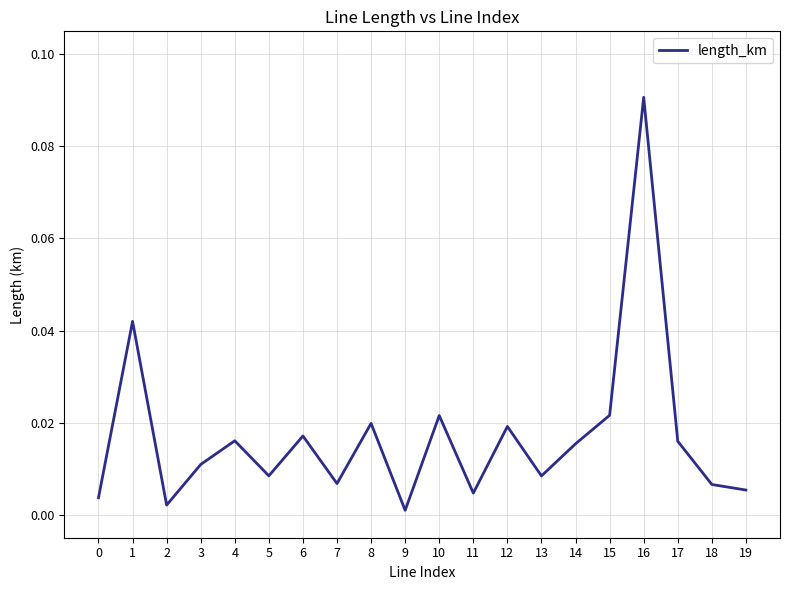

How many interior local valleys (lower than both neighbors) does the data have?

6